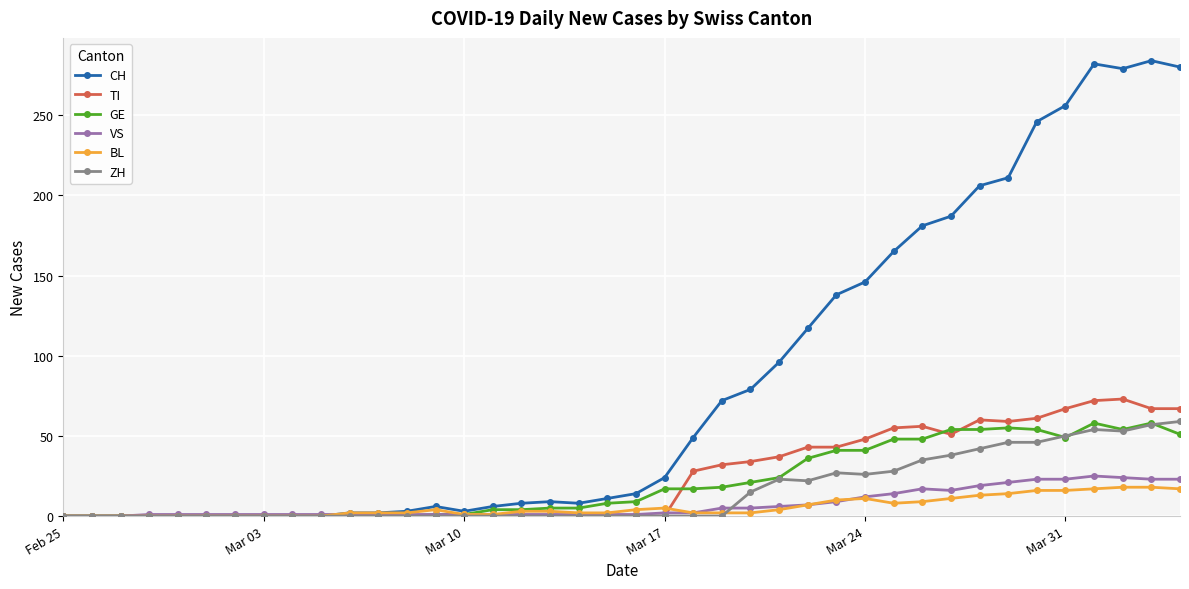

What is the maximum value for TI?

73